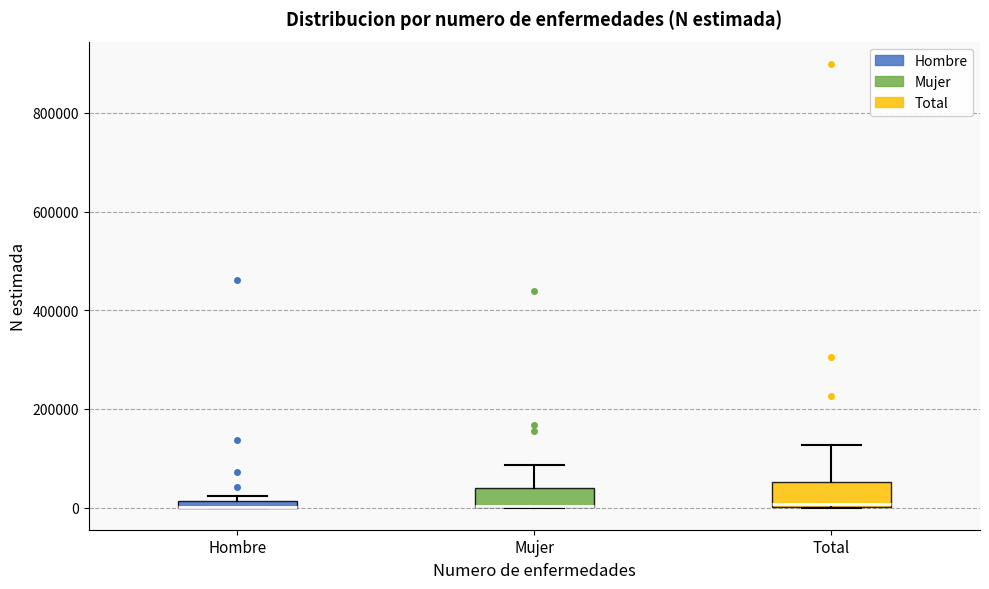

Where is the lower edge of the box for Mujer on the y-axis? The values are not printed on the chart, so give them approximately, as read against the axis.

0